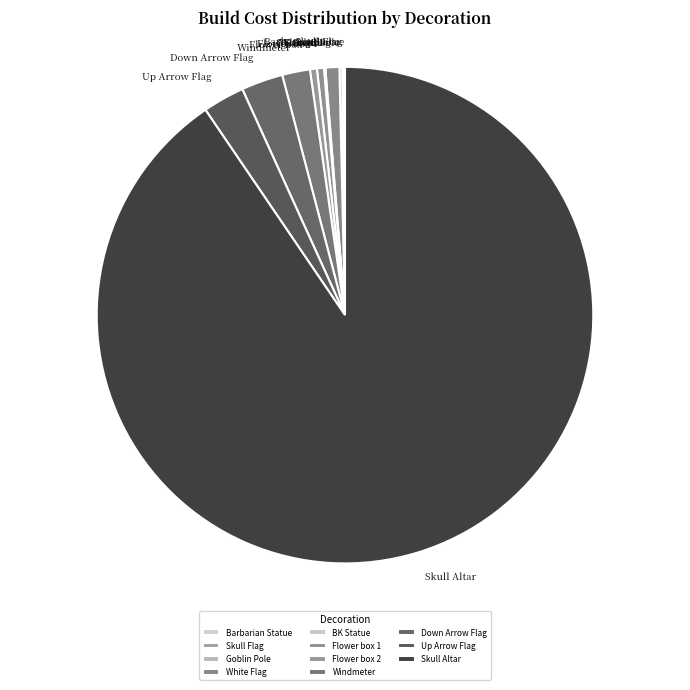

What is the largest slice in the pie chart?

Skull Altar